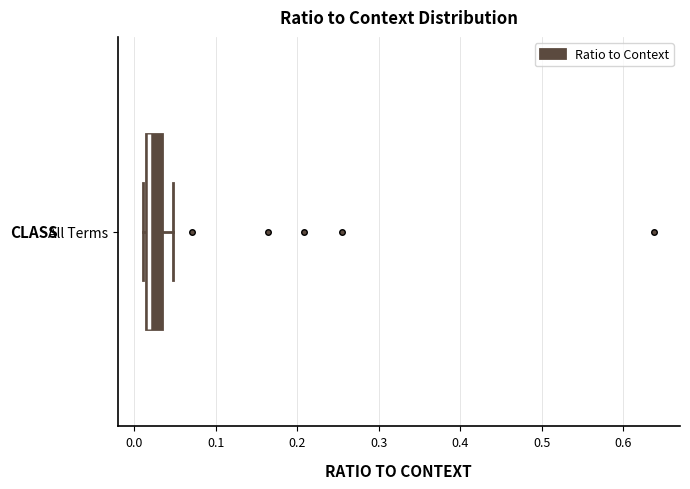

Read this box plot against the x-axis: the position of the median line, the range covered by the box, and the ends of both whiskers. The values are not printed on the chart, so give them approximately, as read against the axis.

median 0.02, box 0.01 to 0.03, whiskers 0.01 (just left of the box's left edge) to 0.05